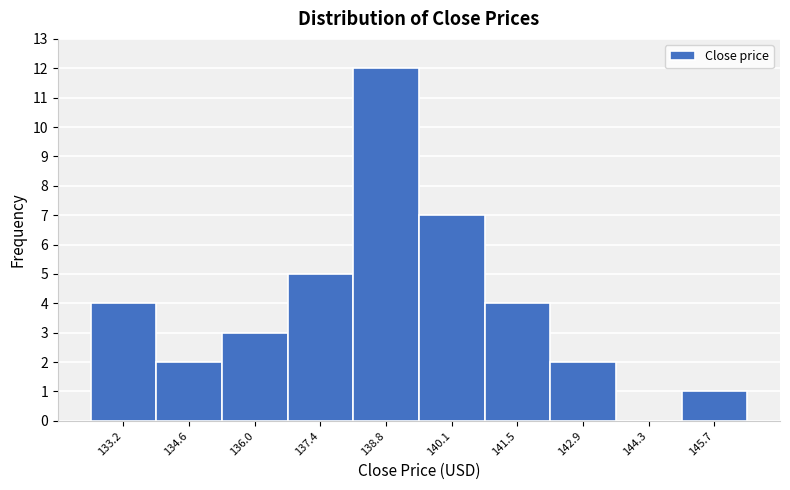

Which range on the x-axis has the tallest bar?

138.0 to 139.4